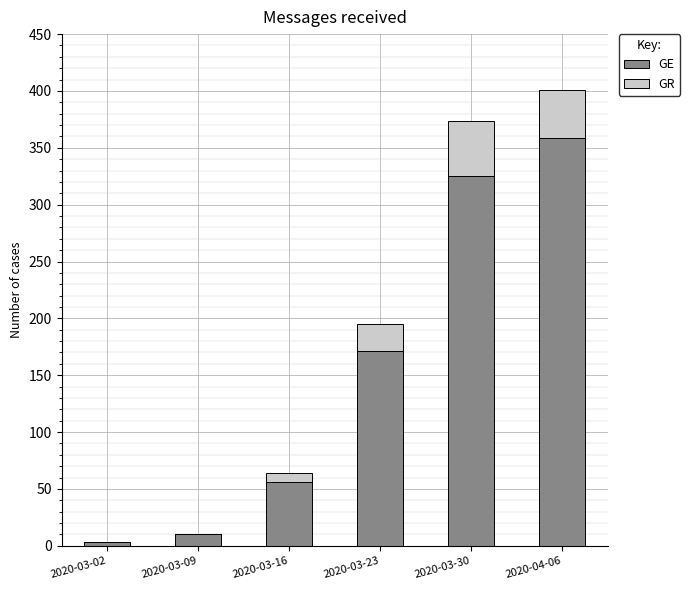

The value of GE at 2020-03-16 is 56. True or false?

True